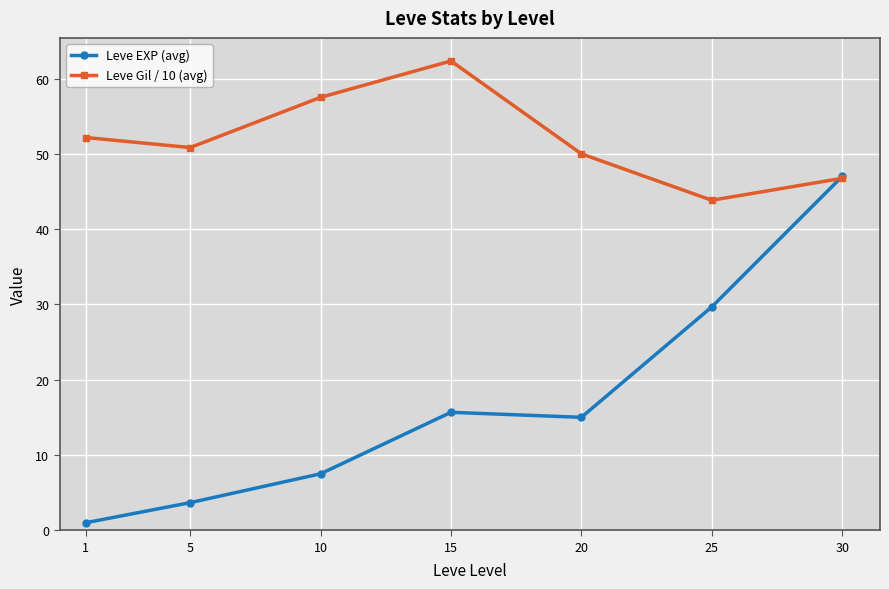

What is the difference between the maximum and minimum values in the Leve Gil / 10 (avg) series?

18.5